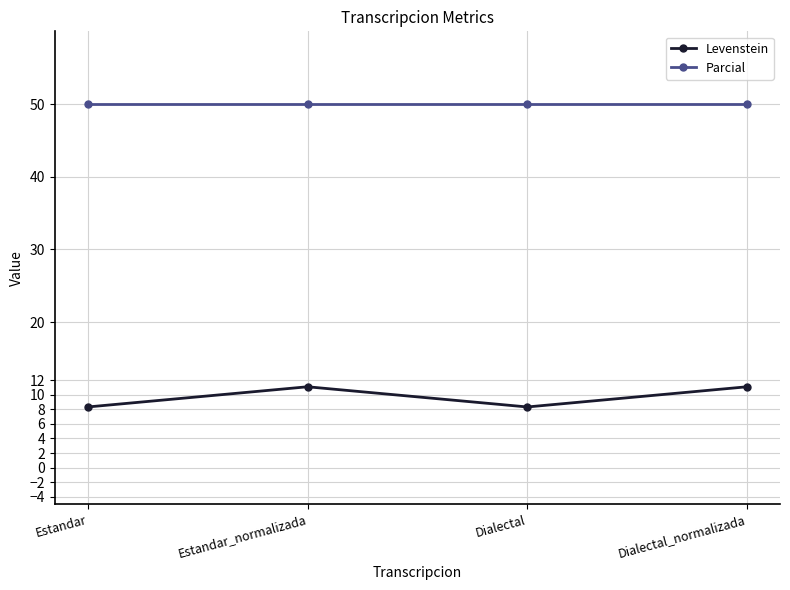

How many data points in Levenstein are above 11?

2